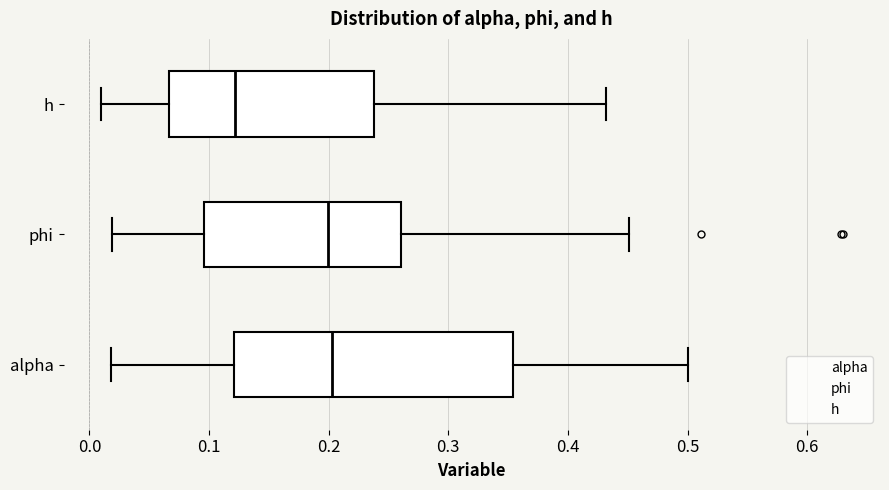

Where does the left whisker of the box for alpha end on the x-axis? The values are not printed on the chart, so give them approximately, as read against the axis.

0.02